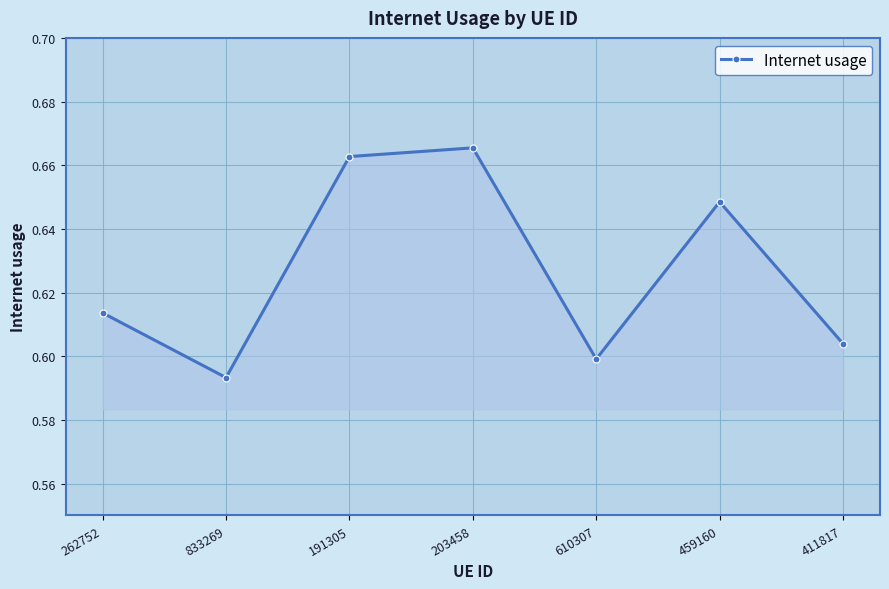

How many values are between 0 and 1?

7